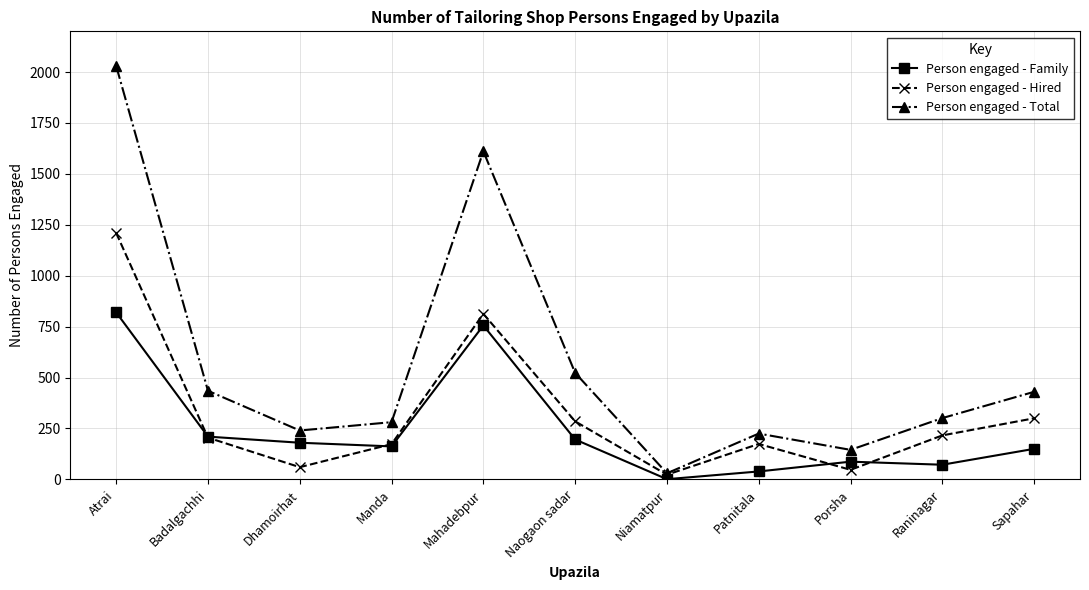

What is the label of the 4th point from the left?

Manda